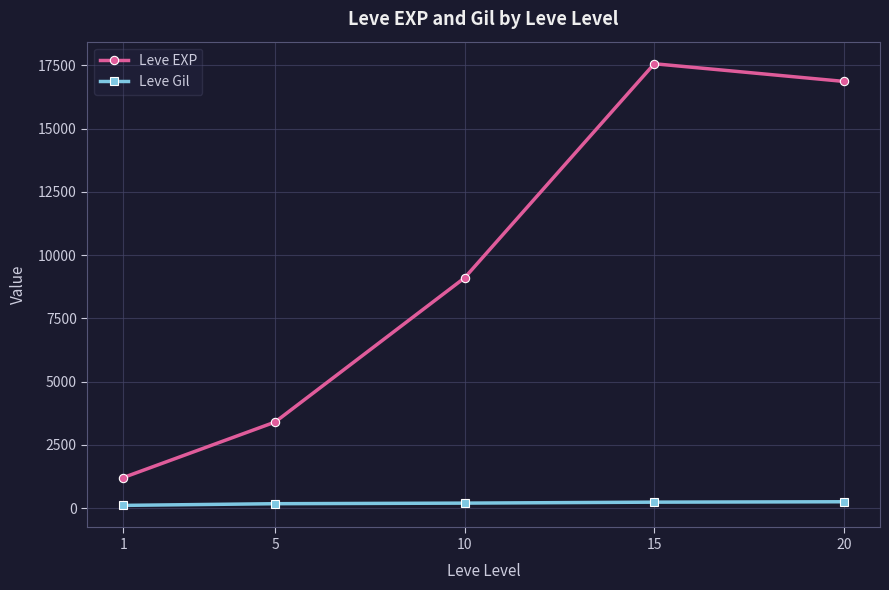

List the labels in order of Leve EXP value, largest first.

15, 20, 10, 5, 1